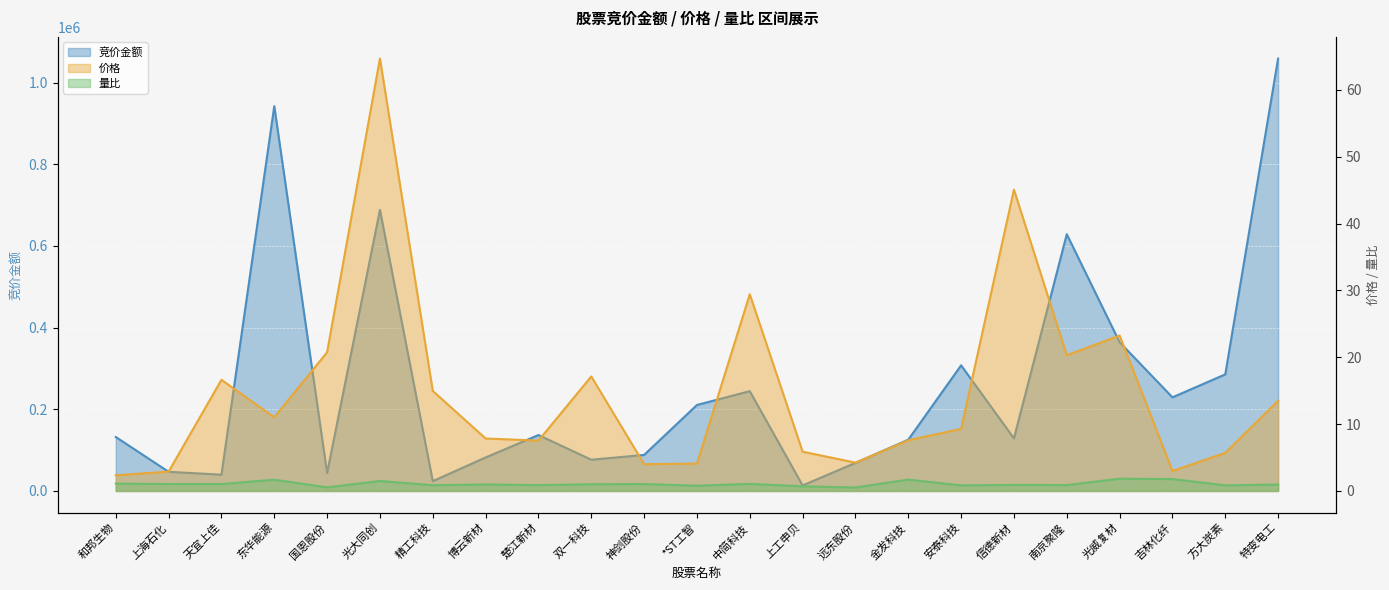

Rank the series by their maximum value, from lowest to highest.

量比, 价格, 竞价金额